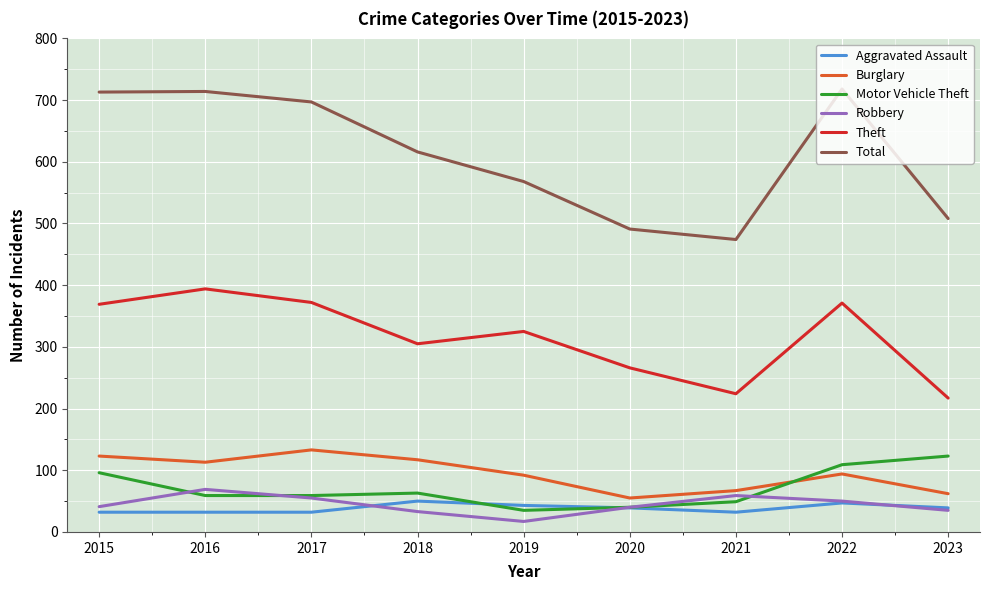

Is this an area chart (filled region under the line)?

No